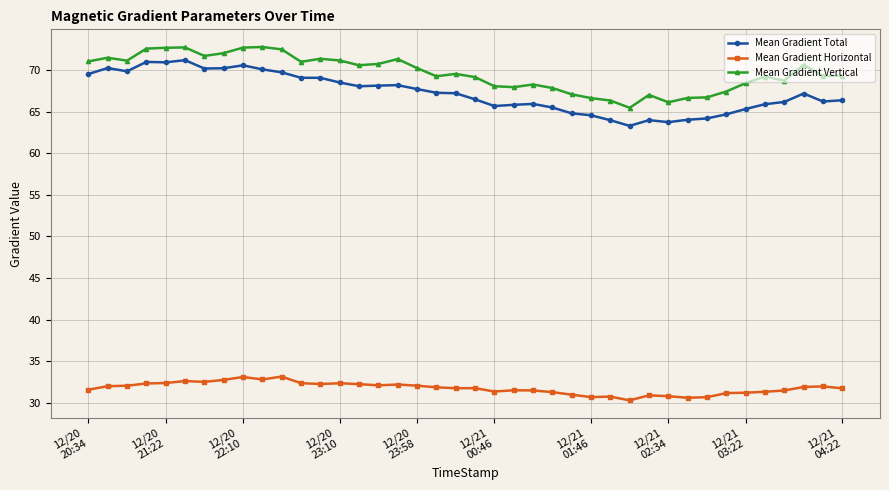

Which series has the largest total across all categories?

Mean Gradient Vertical